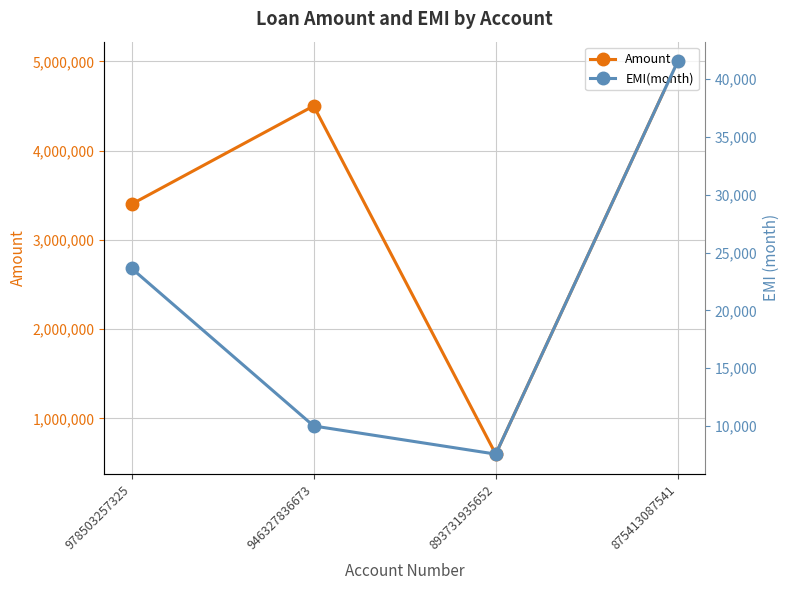

Reading right to left, what are all the values shown in this chart?

Amount: 5000000	600000	4500000	3400000
EMI(month): 41542	7565	10000	23631